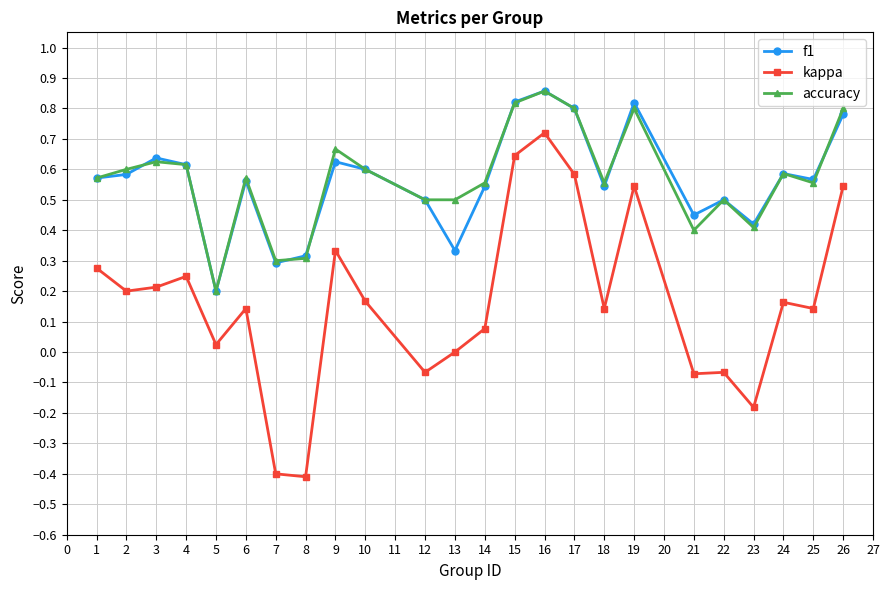

True or false: f1 and kappa intersect in this chart.

False